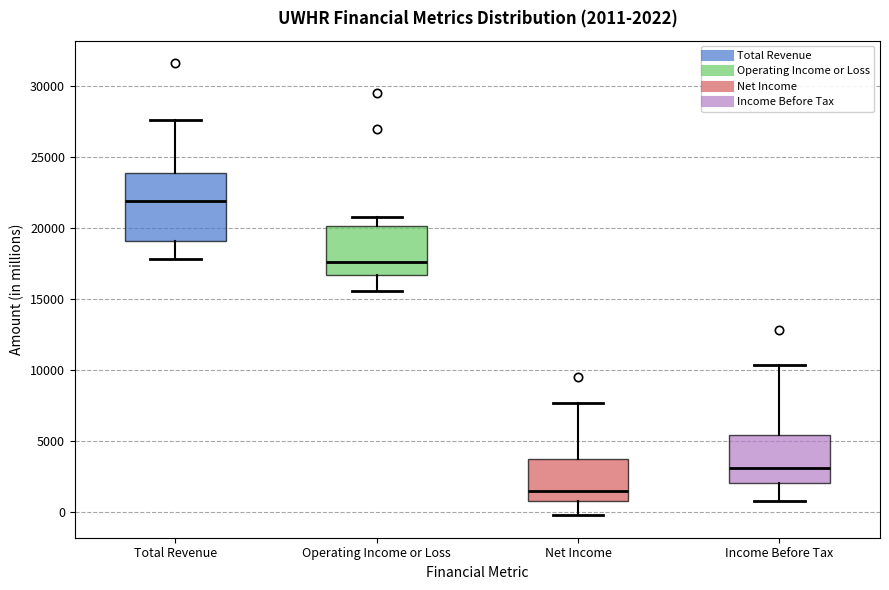

Which box is the tallest, from its lower edge to its upper edge?

Total Revenue